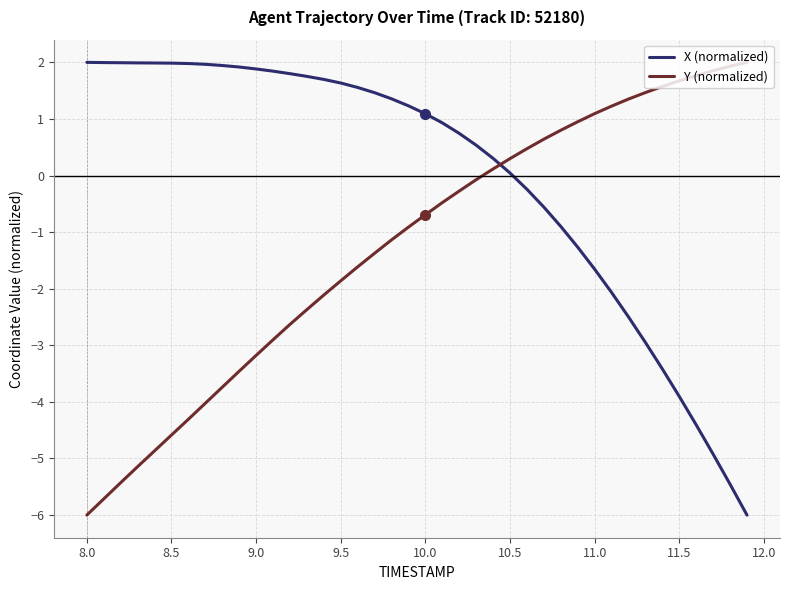

Rank the series by their average value, from lowest to highest.

Y (normalized), X (normalized)